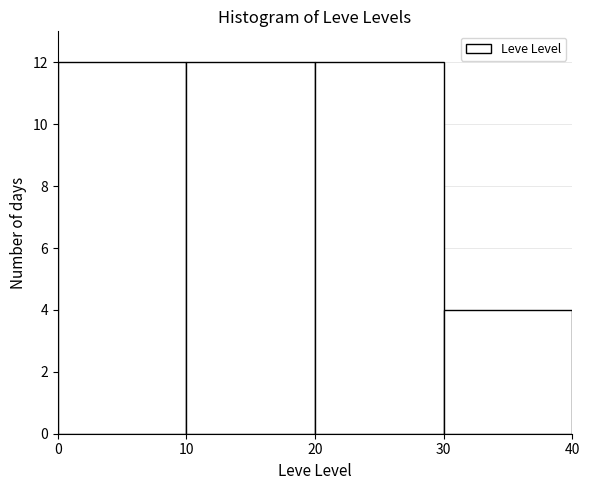

How tall is the bar that spans 0 to 10 on the x-axis? The values are not printed on the chart, so give them approximately, as read against the axis.

12